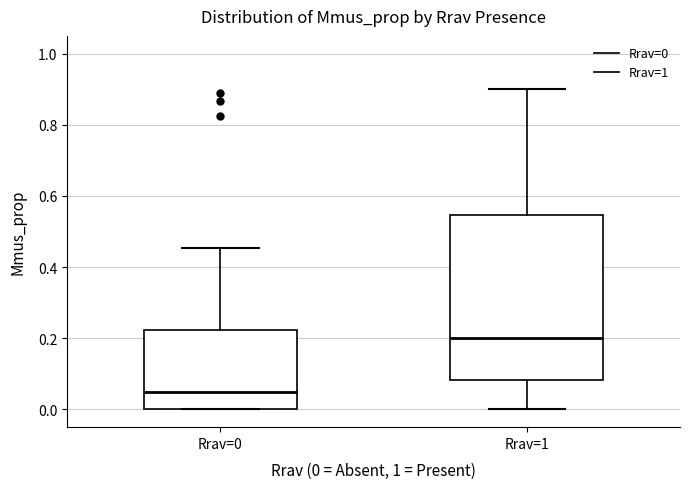

Which box has the lowest median line?

Rrav=0